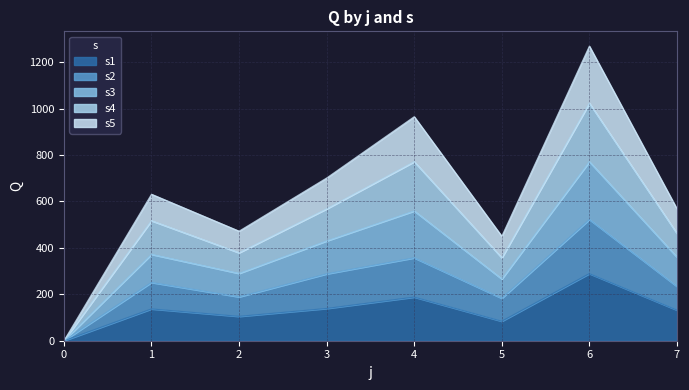

Is it true that s1 equals 141 at 2?

False